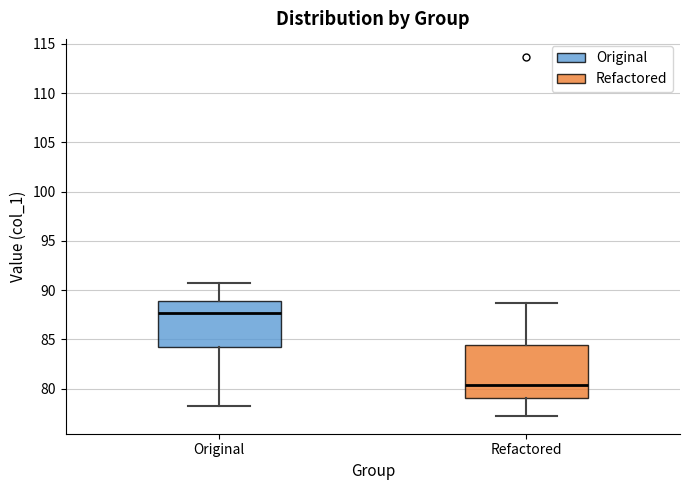

Where does the upper whisker of the box for Refactored end on the y-axis? The values are not printed on the chart, so give them approximately, as read against the axis.

88.5